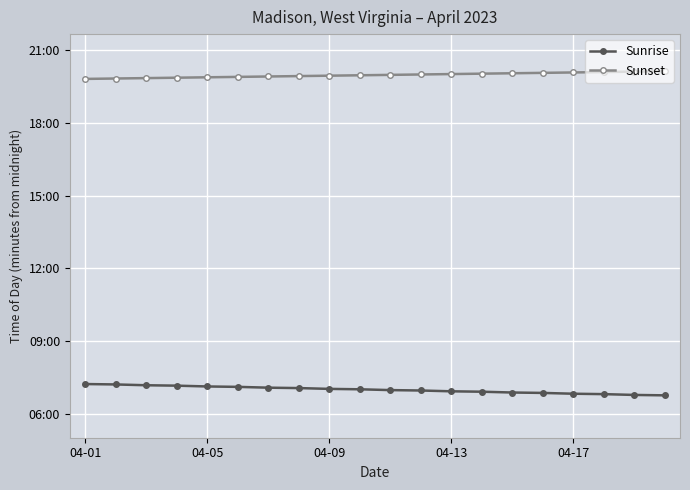

True or false: Sunset and Sunrise intersect in this chart.

False